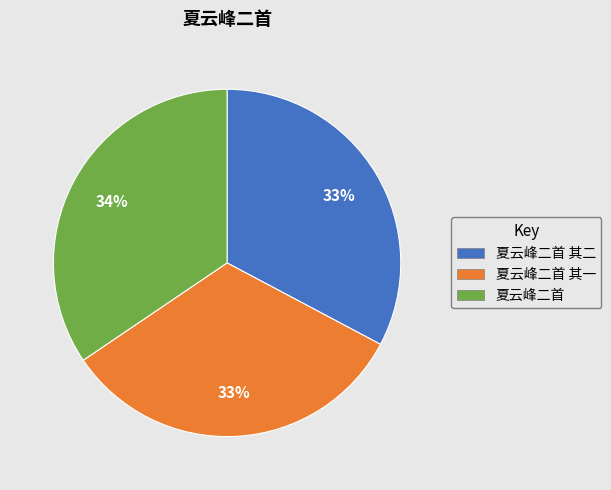

What is the ratio of the value at 夏云峰二首 其二 to the value at 夏云峰二首 其一?

1.0